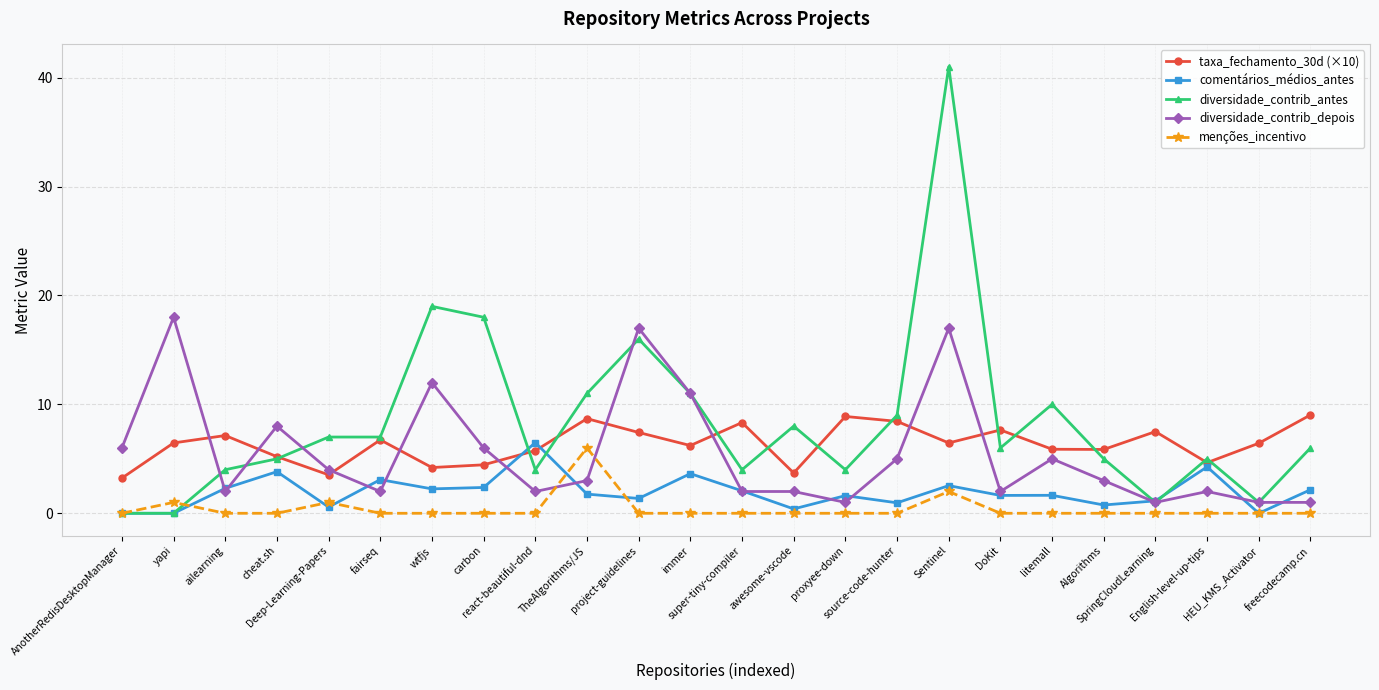

How many distinct data groups are displayed?

5